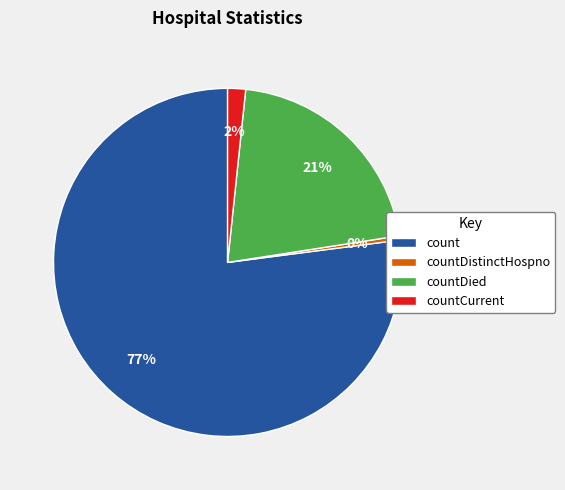

Count the number of slices in the pie.

4